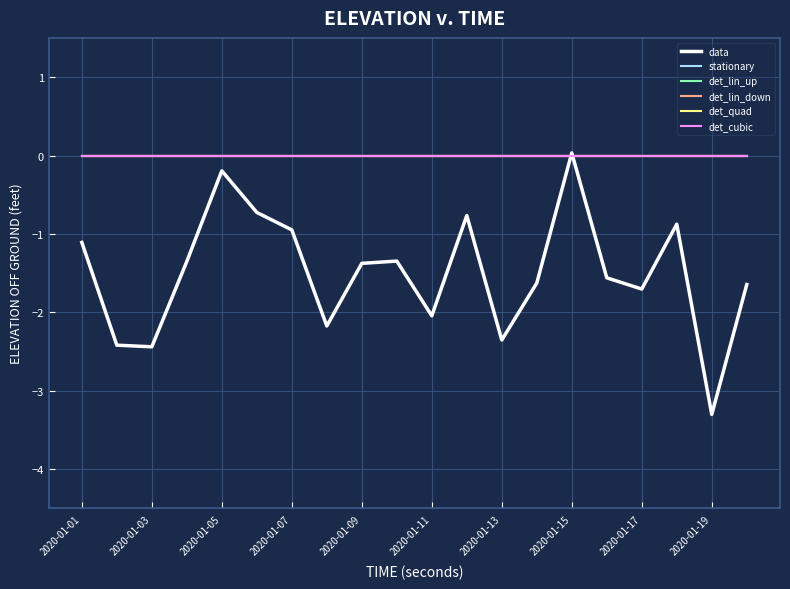

Does the chart display data point markers on the line(s)?

No